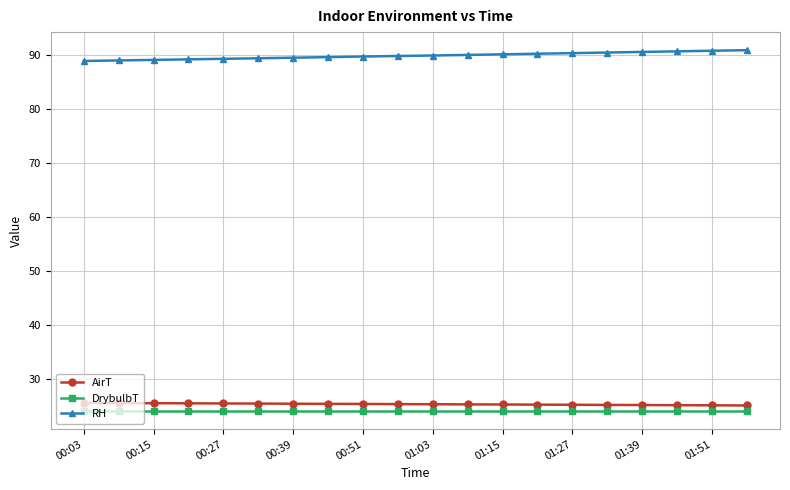

What is the value of the RH point at the 10th from the left?

89.8